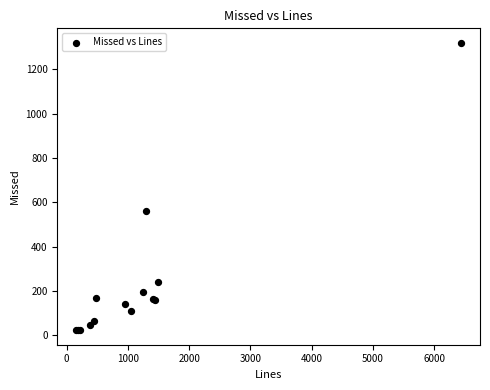

What Y value in the scatter plot is closest to 671?

562